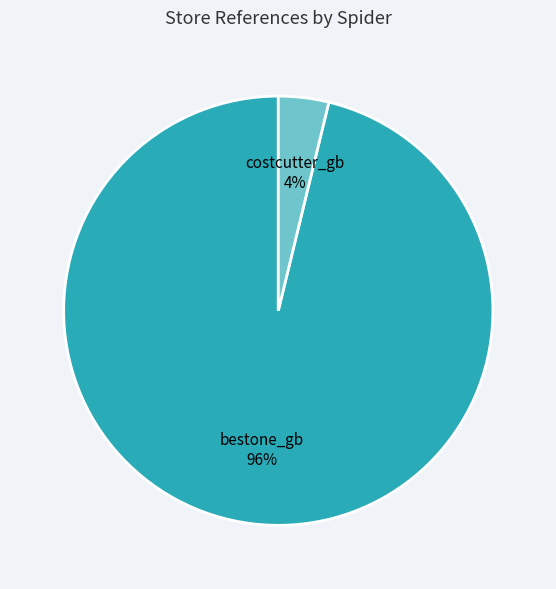

Do costcutter_gb and bestone_gb together represent more than half of the pie?

Yes